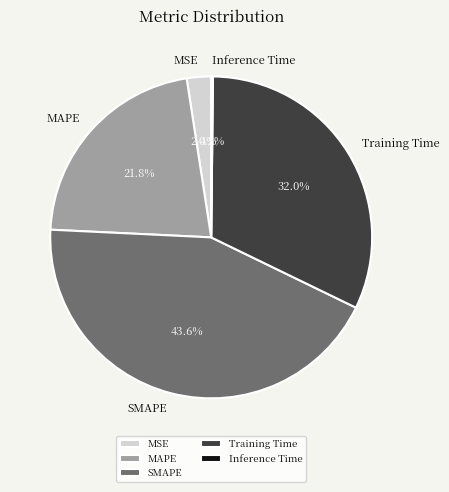

True or false: SMAPE accounts for 44% of the total.

True